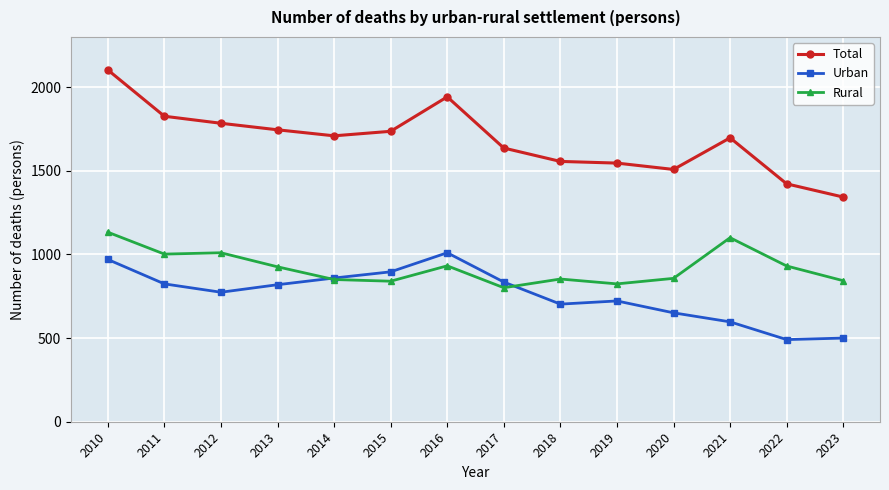

True or false: Total has more than 0 points higher than both neighbors.

True